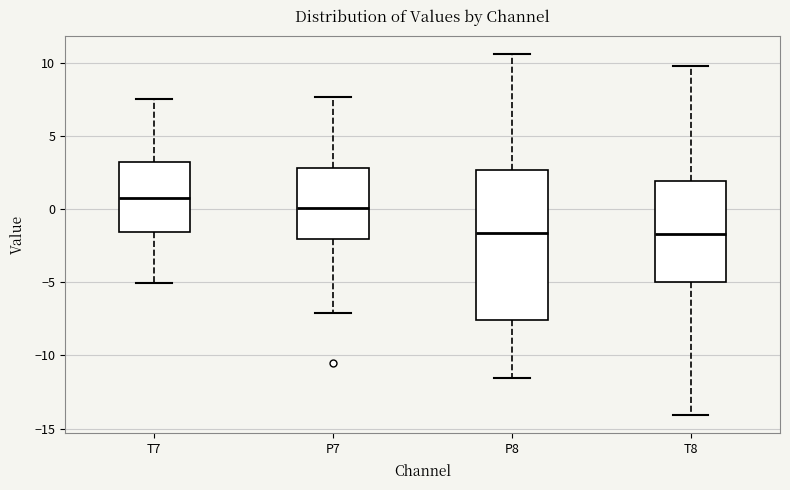

Which box is the tallest, from its lower edge to its upper edge?

P8